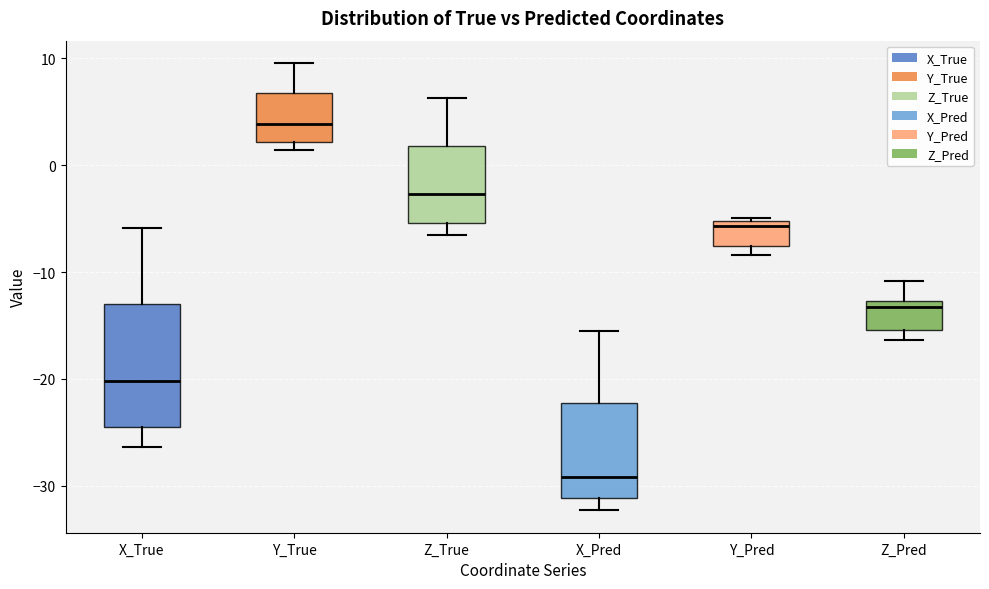

Where does the median line of the box for X_Pred sit on the y-axis? The values are not printed on the chart, so give them approximately, as read against the axis.

-29